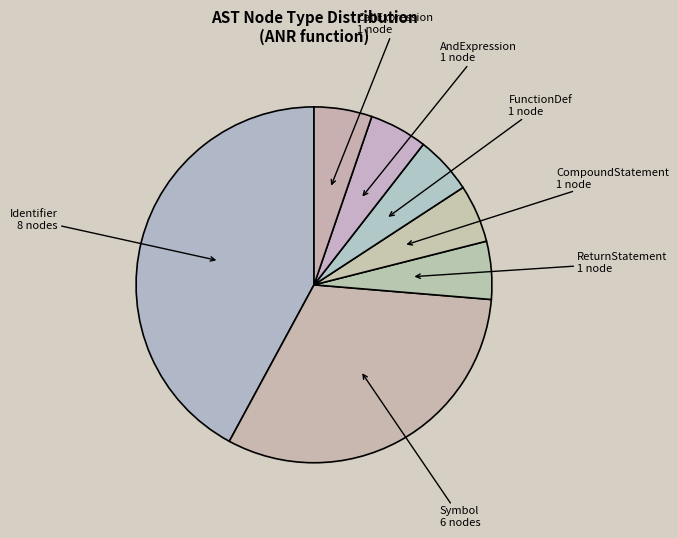

Combined, do FunctionDef and CallExpression account for over 50%?

No